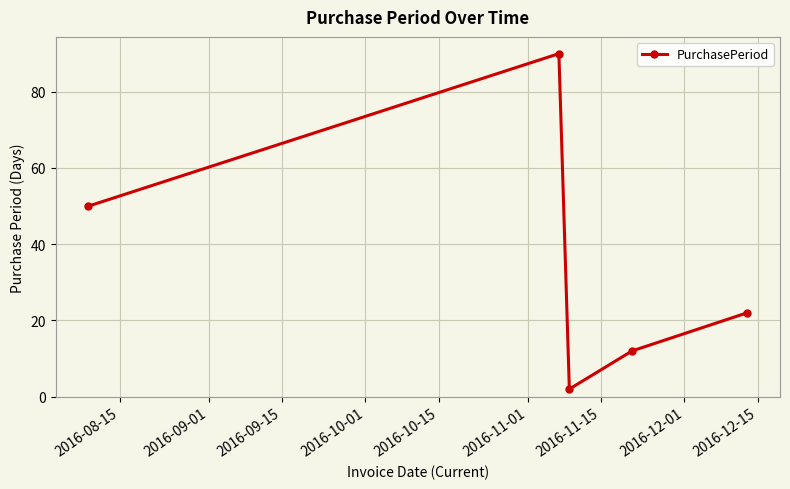

What is the value of the 1st point from the left?

50